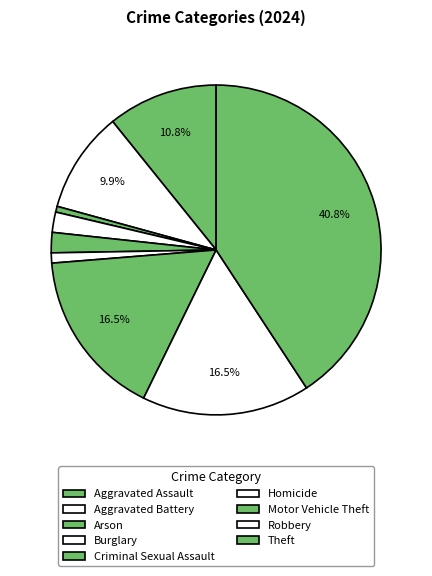

What is the total percentage of Aggravated Battery and Motor Vehicle Theft?

26.4%